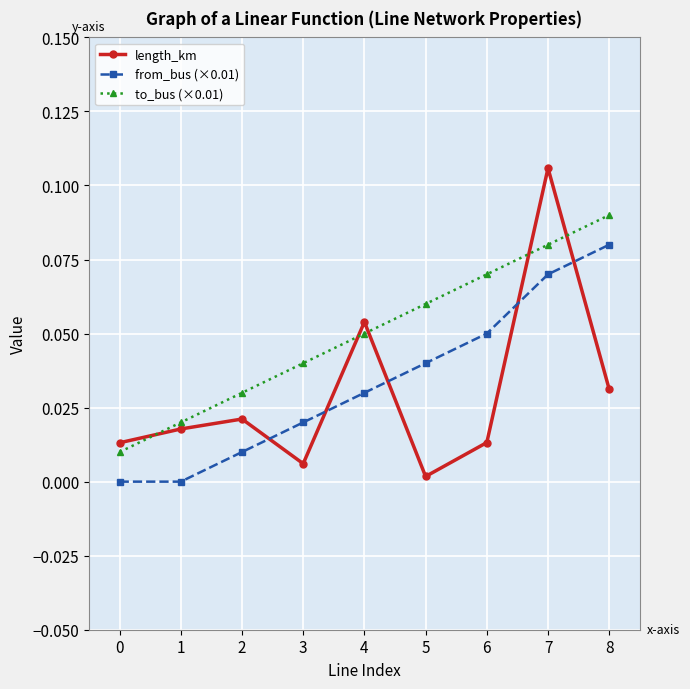

List the series in order of their overall mean, lowest first.

length_km, from_bus (×0.01), to_bus (×0.01)